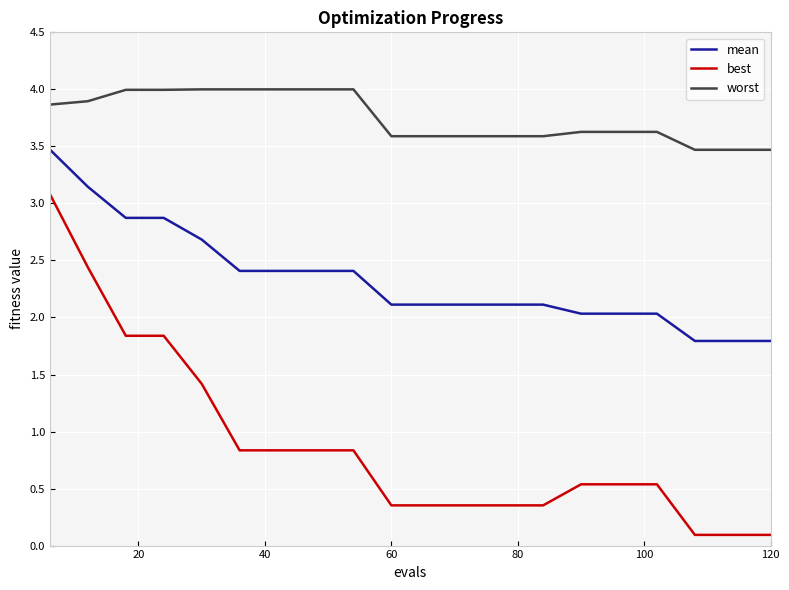

List the series in order of their overall mean, lowest first.

best, mean, worst